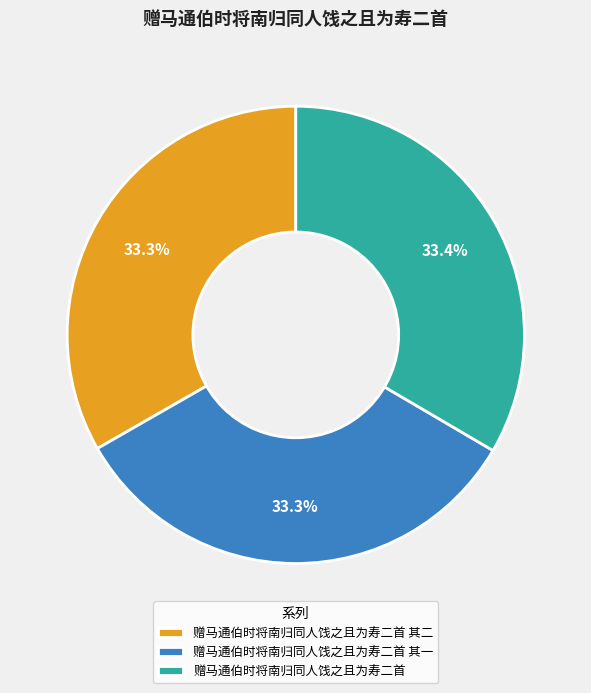

How many slices are in this pie chart?

3